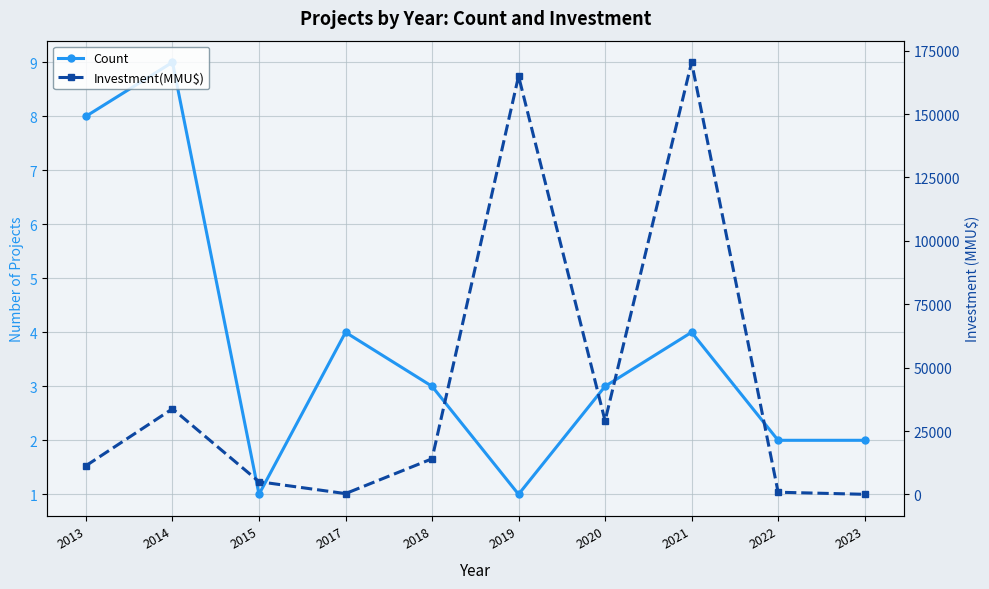

What is the difference between the Count values at 2017 and 2013?

4